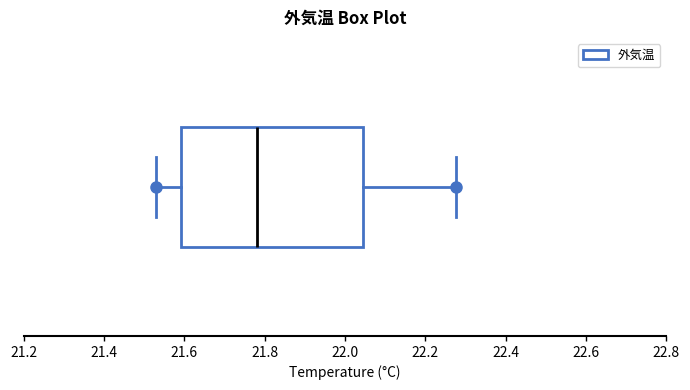

Where does the median line of the box sit on the x-axis? The values are not printed on the chart, so give them approximately, as read against the axis.

21.78